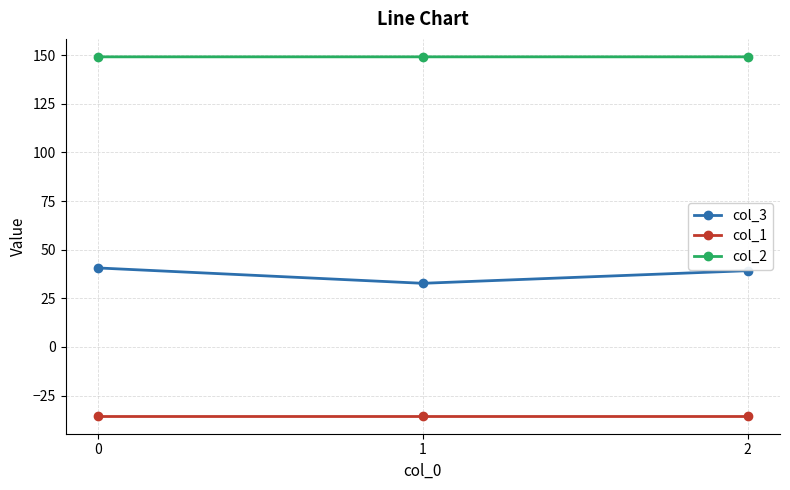

What is the minimum value for col_3?

32.7